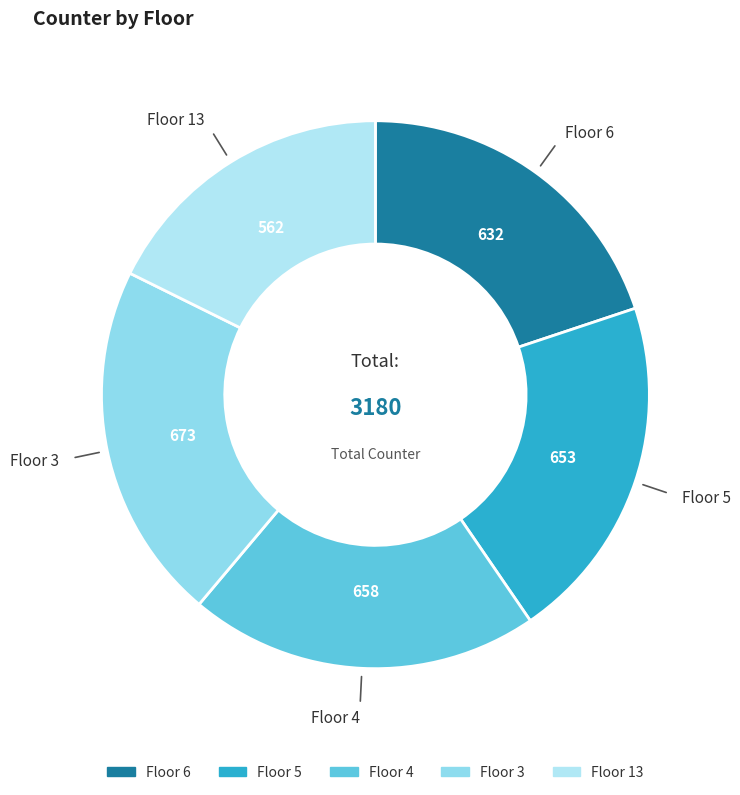

Approximately how many times larger is the value at Floor 13 compared to Floor 6?

0.9